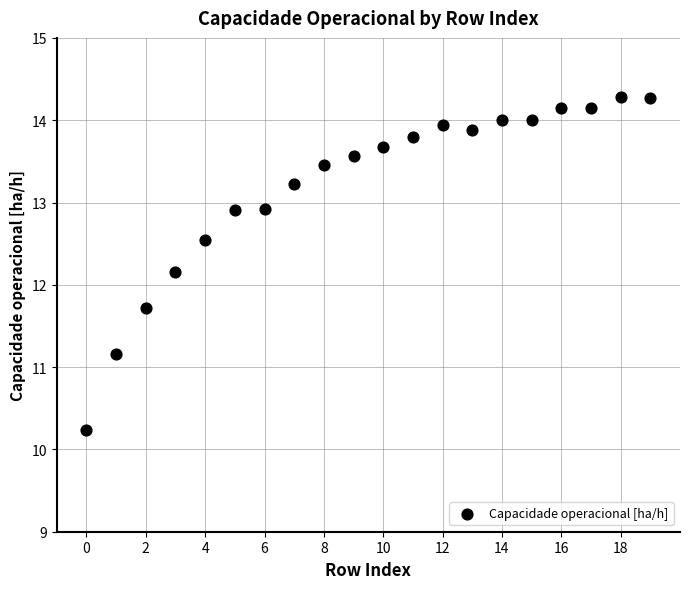

What is the range of Y values (max minus min)?

4.0